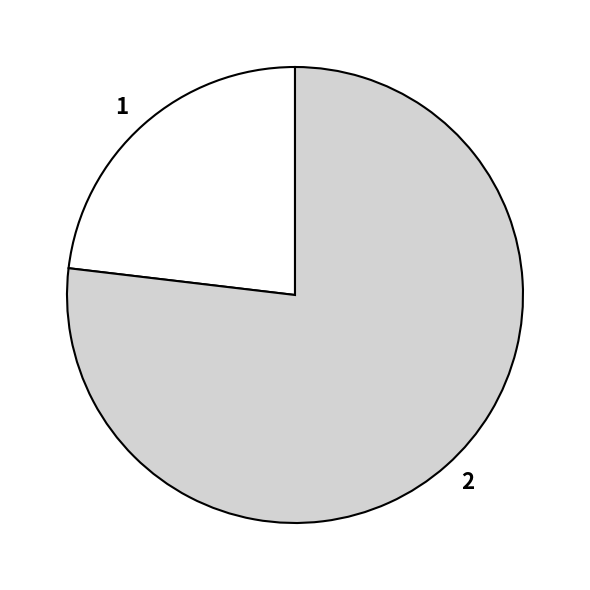

Rank the categories by value from highest to lowest.

2, 1